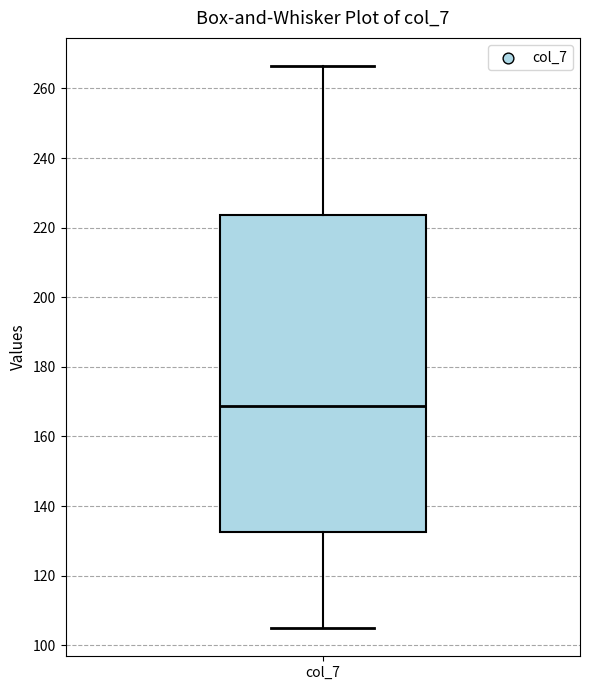

Transcribe this box plot: give where the median line is, the range the box spans, and where the two whiskers end, as read against the y-axis. The values are not printed on the chart, so give them approximately, as read against the axis.

median 168, box 132 to 224, whiskers 104 to 266